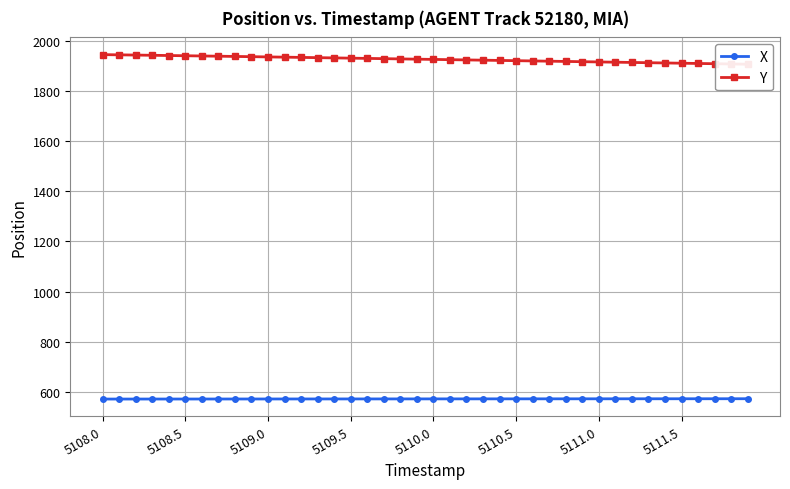

What is the average value of the X series?

572.6